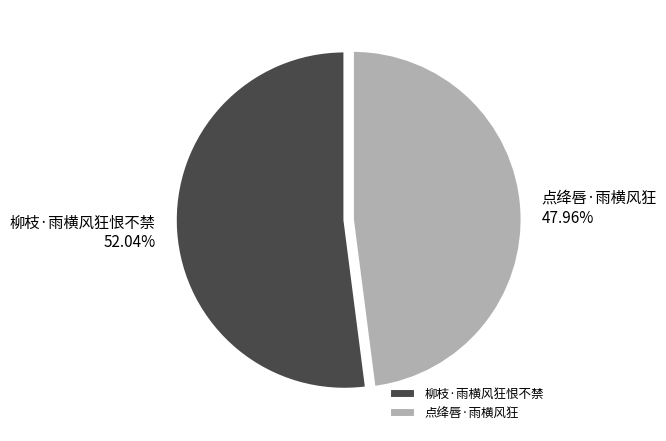

To the nearest percent, what portion does 柳枝·雨横风狂恨不禁 represent?

52%